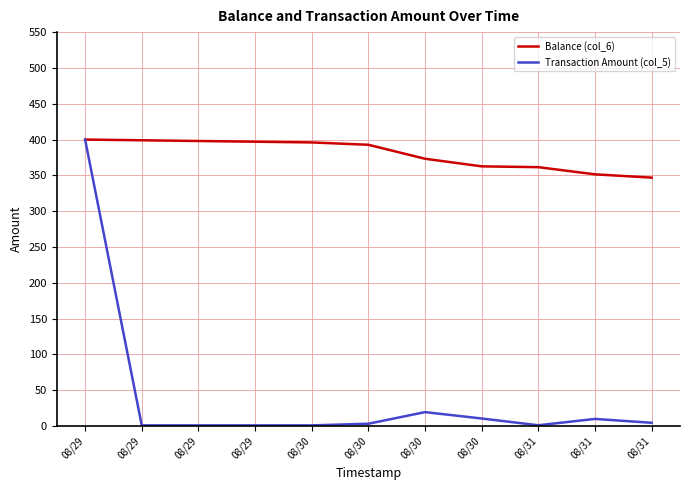

What are all the series names shown in the legend?

Balance (col_6), Transaction Amount (col_5)